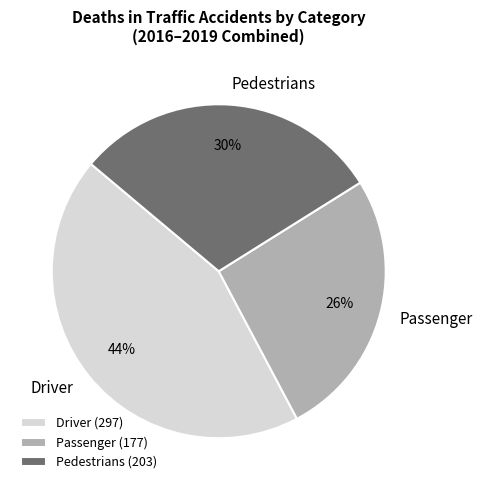

The Driver slice represents 55% of the pie. True or false?

False